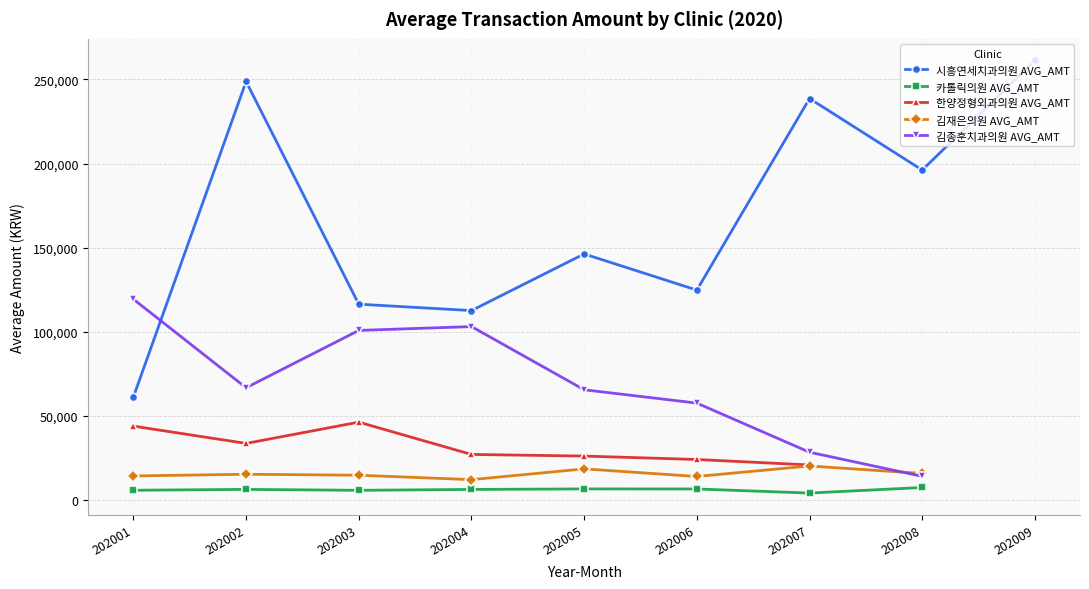

What is the minimum value for 김종훈치과의원 AVG_AMT?

14227